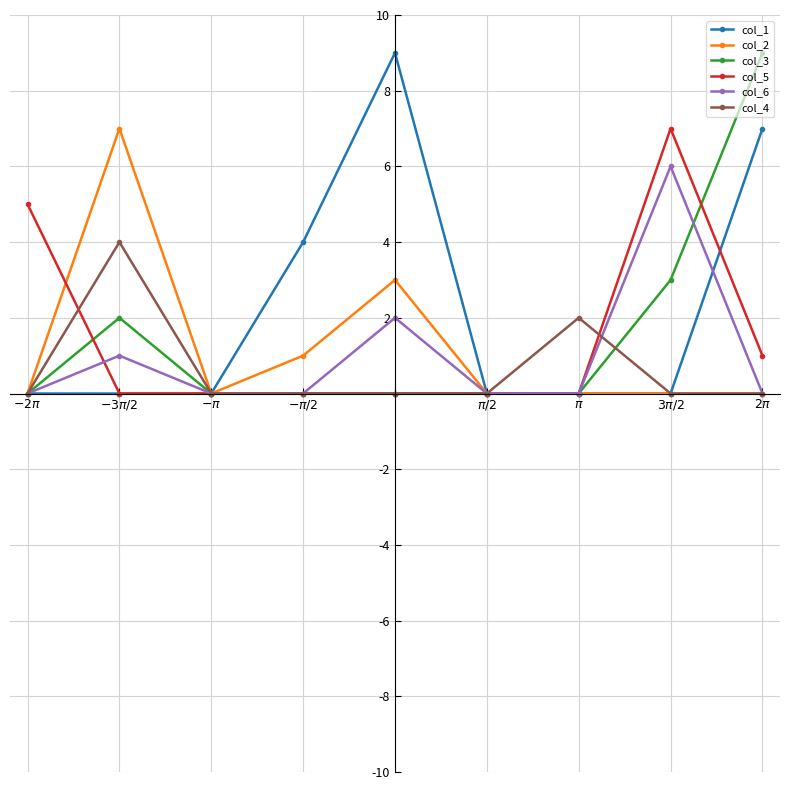

Reading right to left, what are all the values shown in this chart?

col_1: 7	0	0	0	9	4	0	0	0
col_2: 0	0	0	0	3	1	0	7	0
col_3: 9	3	0	0	0	0	0	2	0
col_5: 1	7	0	0	0	0	0	0	5
col_6: 0	6	0	0	2	0	0	1	0
col_4: 0	0	2	0	0	0	0	4	0